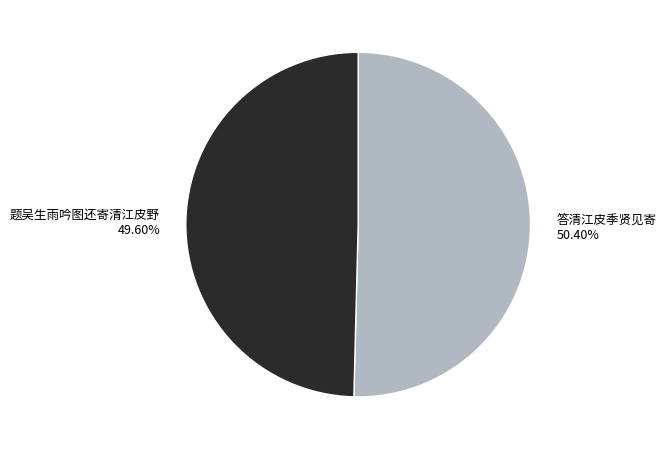

To the nearest percent, what is the difference between the 答清江皮季贤见寄 and 题吴生雨吟图还寄清江皮野 slice percentages?

1%